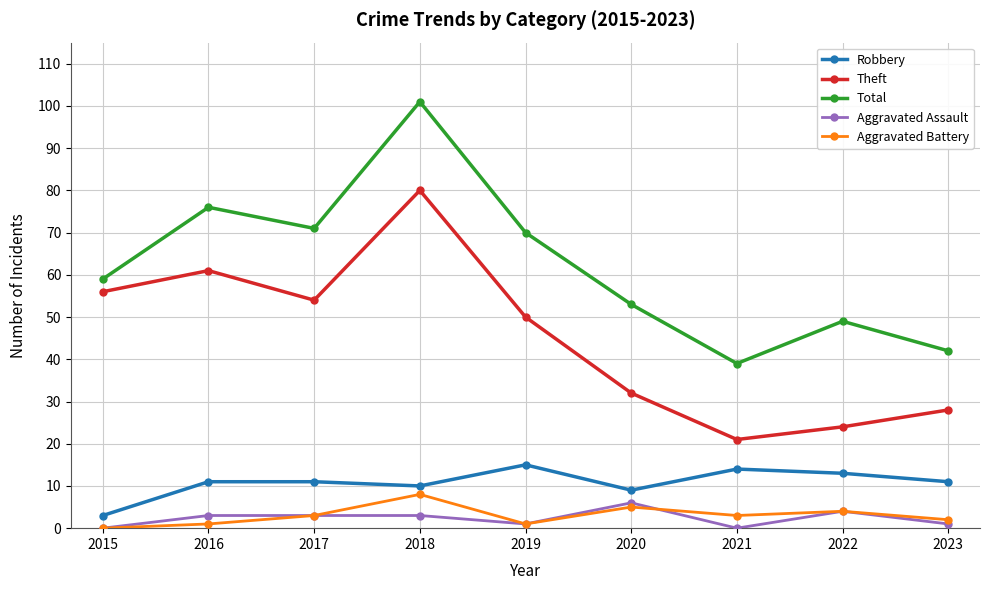

True or false: Total and Aggravated Battery cross at least once.

False